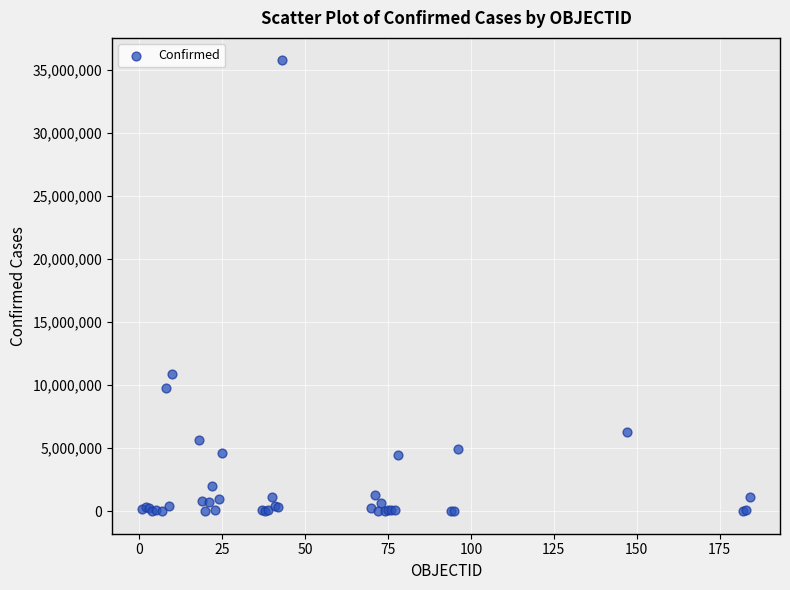

What Y value in the scatter plot is closest to 17879529?

10874967